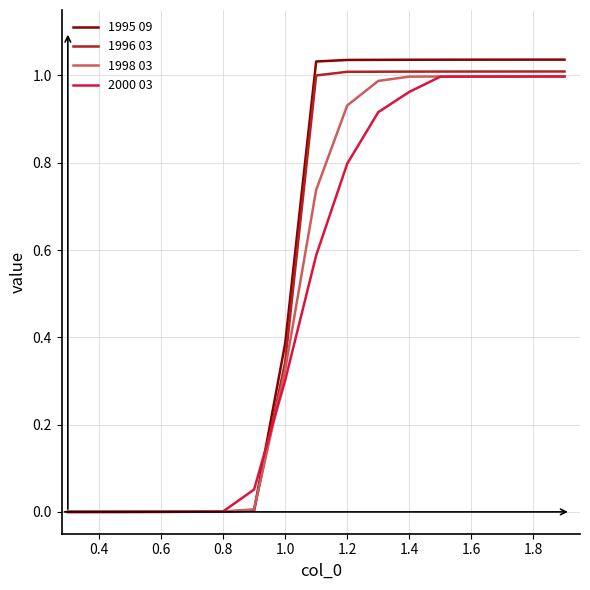

What are all the series names shown in the legend?

1995 09, 1996 03, 1998 03, 2000 03